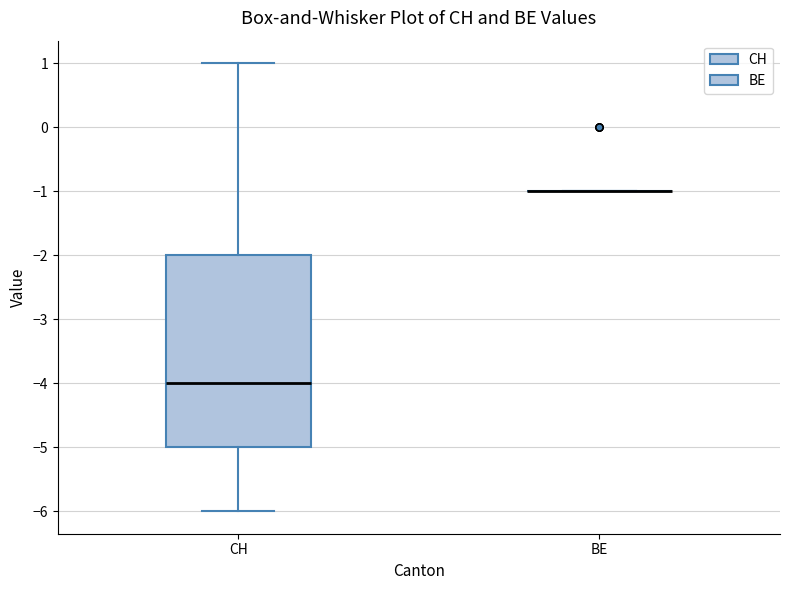

Reading left to right, transcribe this box plot: for each box, give where its median line is, the range the box spans, and where its two whiskers end, as read against the y-axis. The values are not printed on the chart, so give them approximately, as read against the axis.

CH: median -4, box -5 to -2, whiskers -6 to 1
BE: box collapsed to a line at -1, whiskers -1 to -1